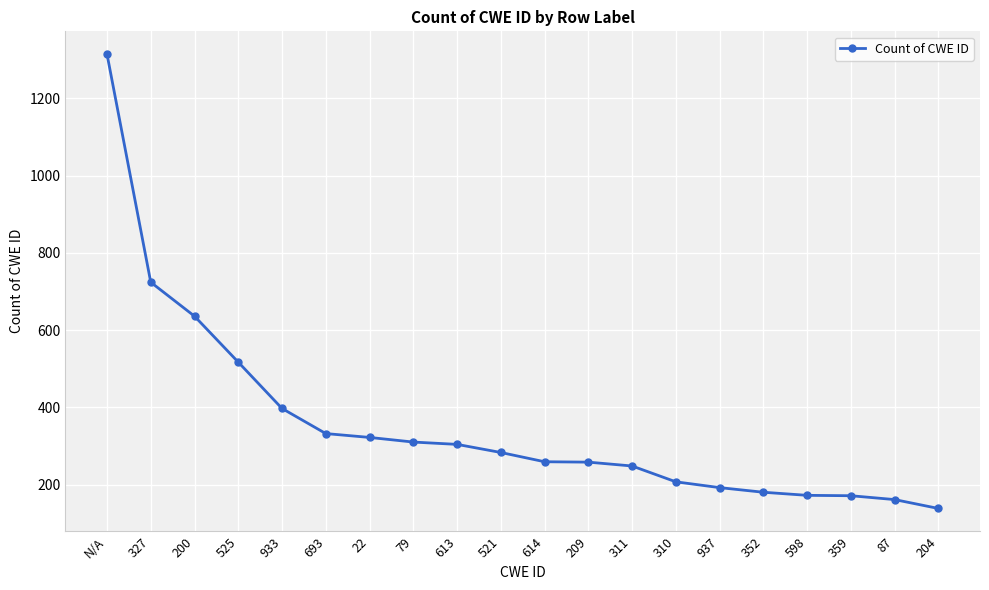

What is the maximum value shown in the chart?

1315